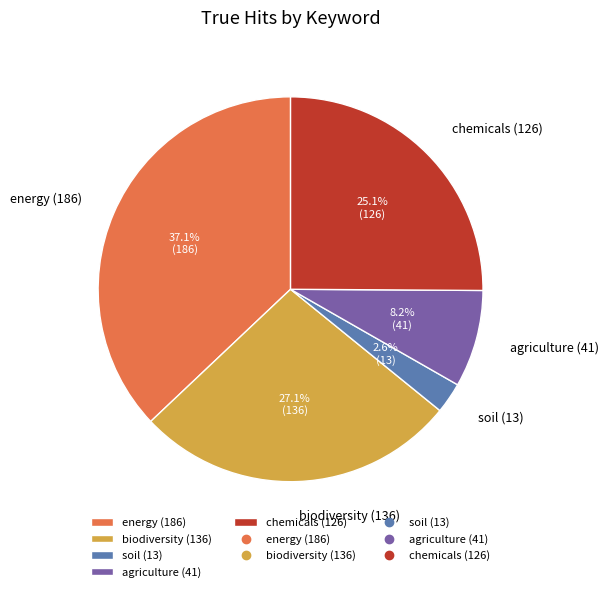

What percentage do biodiversity and agriculture together represent?

35.3%